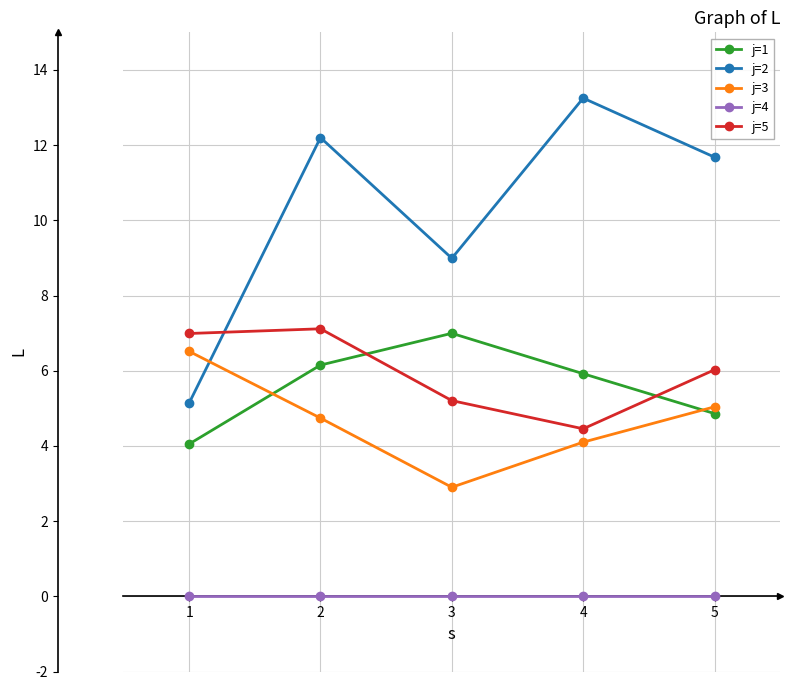

True or false: j=4 and j=3 intersect in this chart.

False